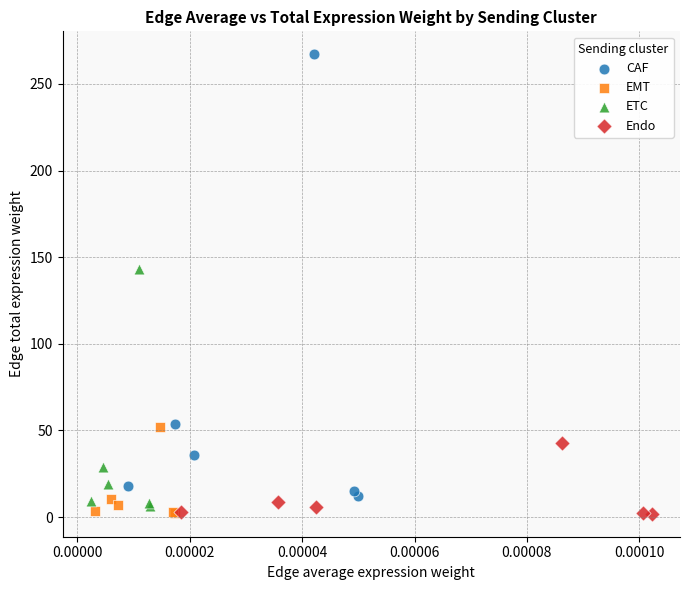

Which series has the largest Y range (max minus min)?

CAF